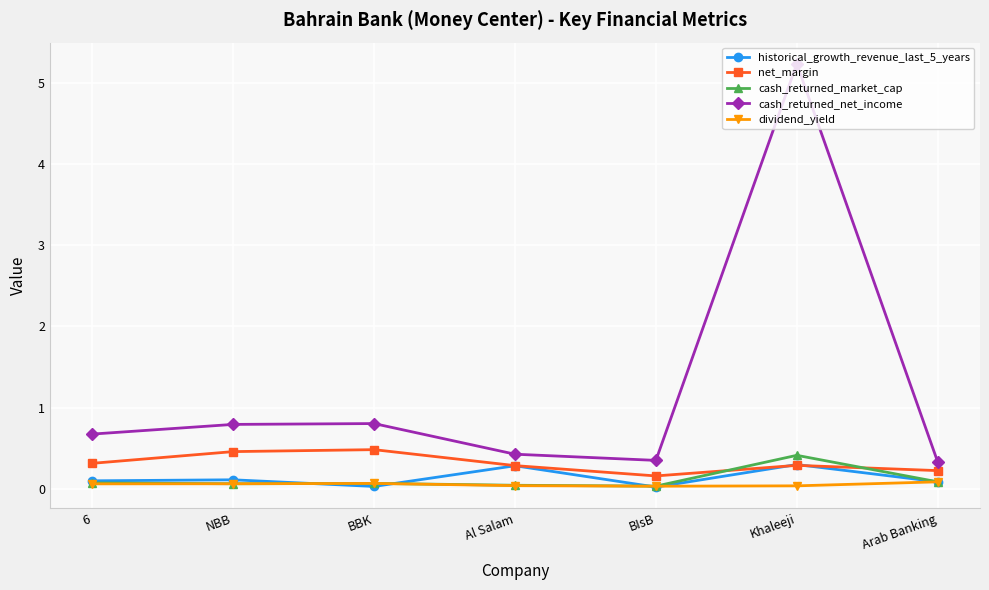

Which series has the largest total across all categories?

cash_returned_net_income